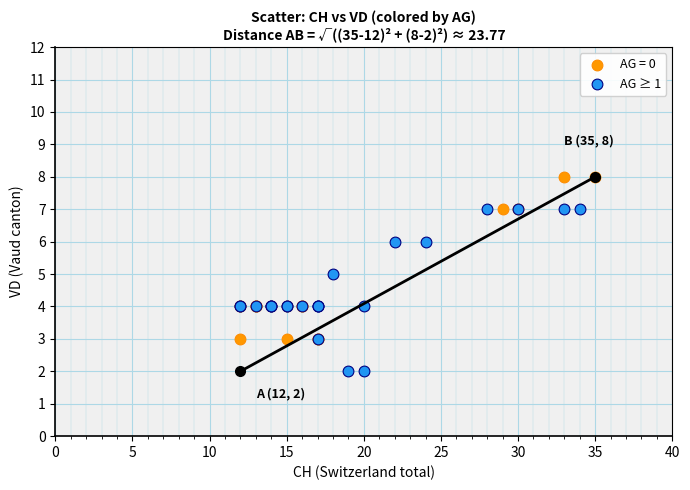

Which series reaches the maximum Y coordinate?

AG = 0